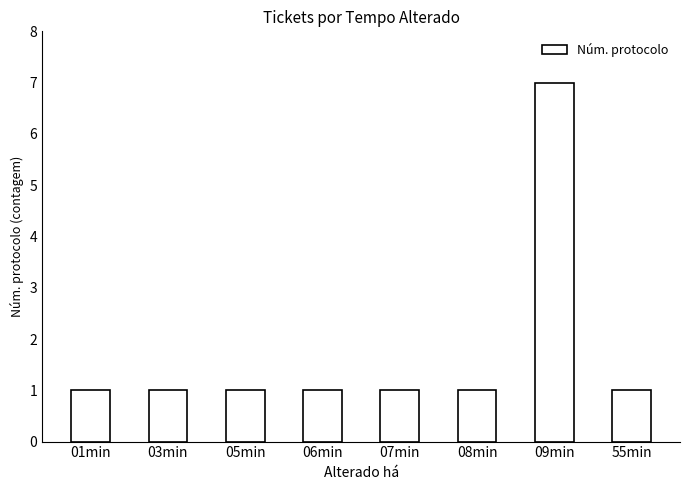

True or false: the data shows 1 at 03min.

True